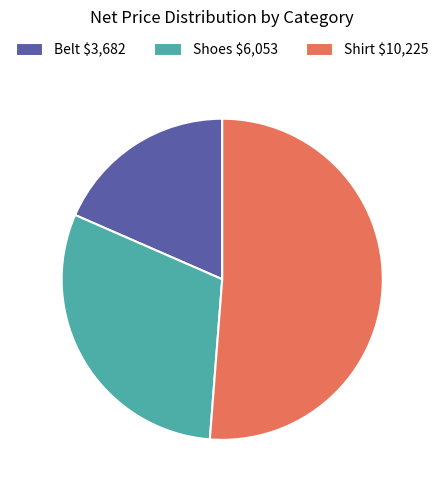

True or false: Shoes $6,053 accounts for 30% of the total.

True